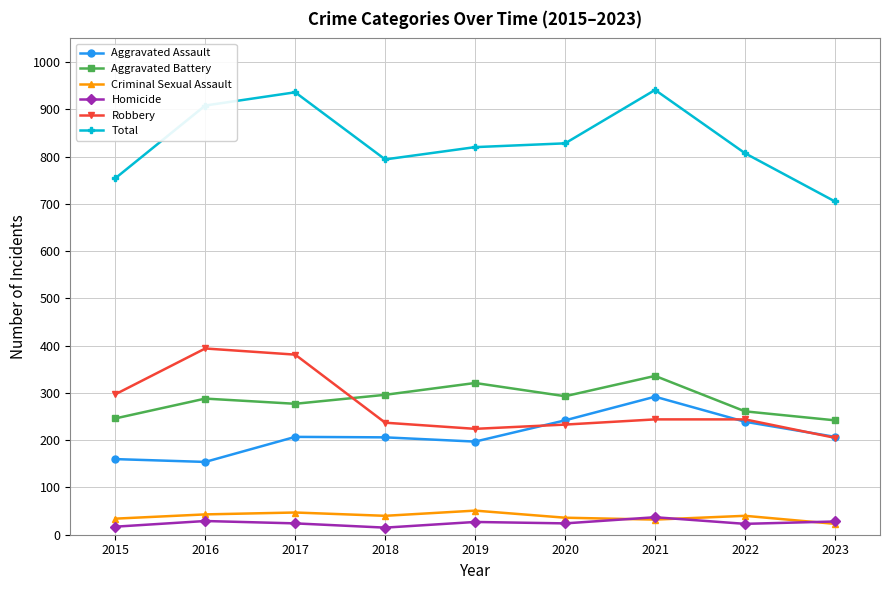

In Aggravated Assault, how many points are higher than both neighbors (excluding endpoints)?

2